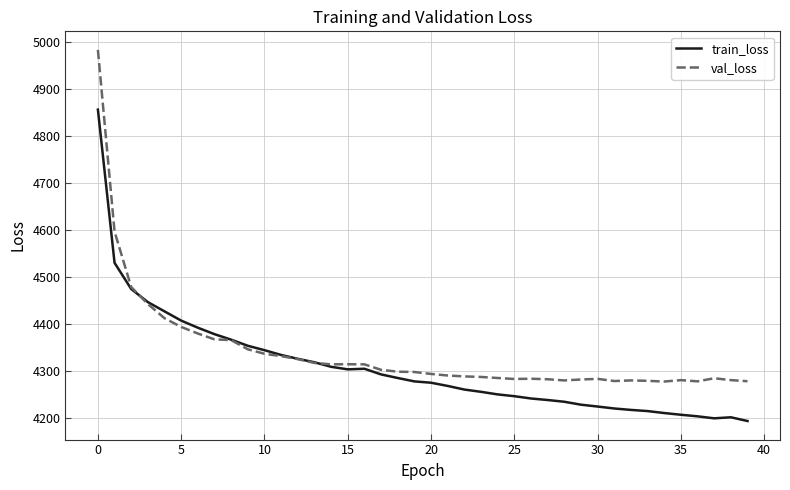

Rank the series by their maximum value, from lowest to highest.

train_loss, val_loss